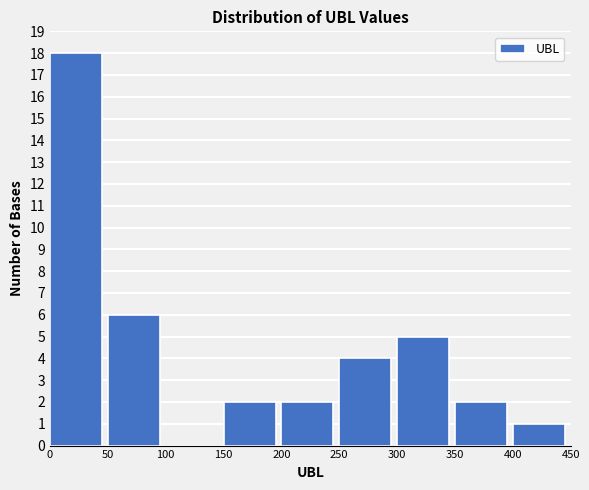

Over which range of the x-axis is the bar tallest?

0 to 50